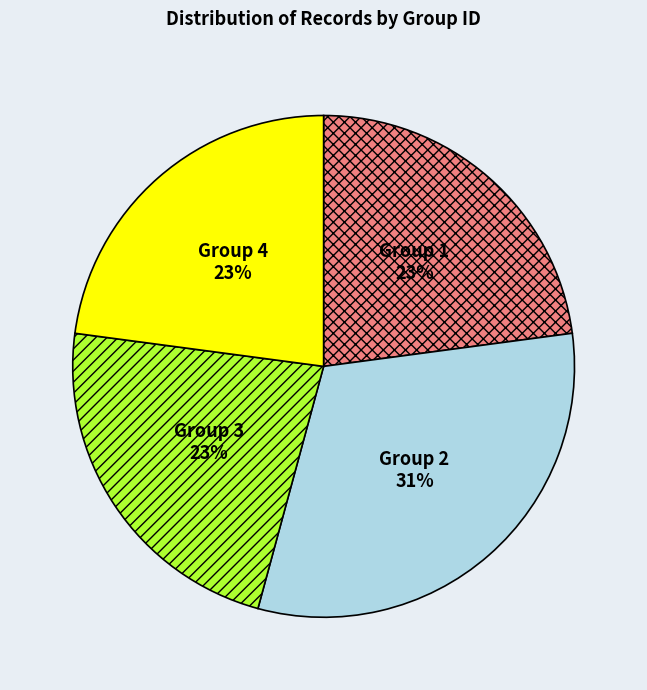

Combined, do Group 4 and Group 2 account for over 50%?

Yes